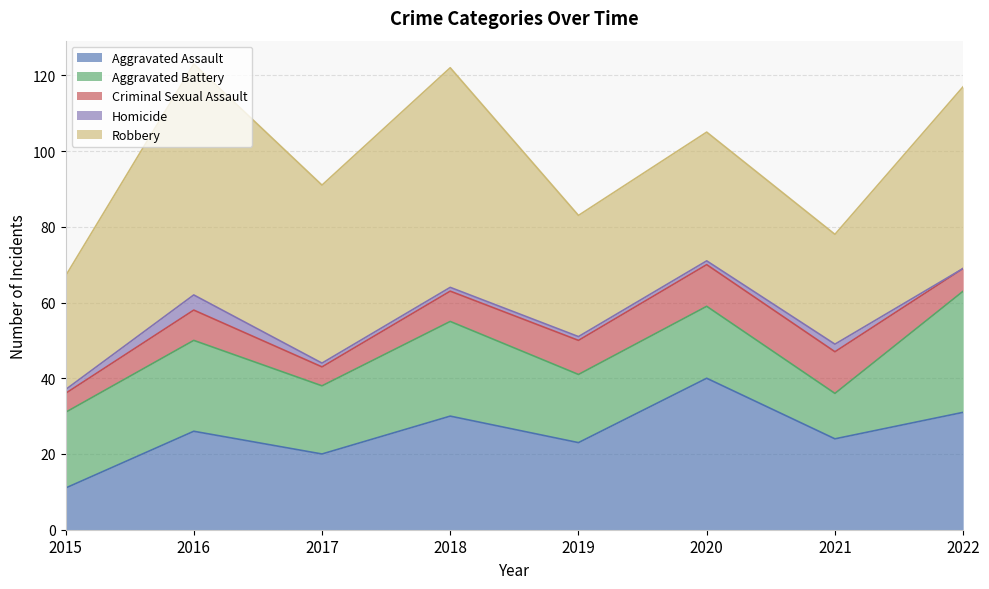

Reading left to right, list all the values displayed in this chart.

Aggravated Assault: 2015=11	2016=26	2017=20	2018=30	2019=23	2020=40	2021=24	2022=31
Aggravated Battery: 2015=20	2016=24	2017=18	2018=25	2019=18	2020=19	2021=12	2022=32
Criminal Sexual Assault: 2015=5	2016=8	2017=5	2018=8	2019=9	2020=11	2021=11	2022=6
Homicide: 2015=1	2016=4	2017=1	2018=1	2019=1	2020=1	2021=2	2022=0
Robbery: 2015=30	2016=61	2017=47	2018=58	2019=32	2020=34	2021=29	2022=48